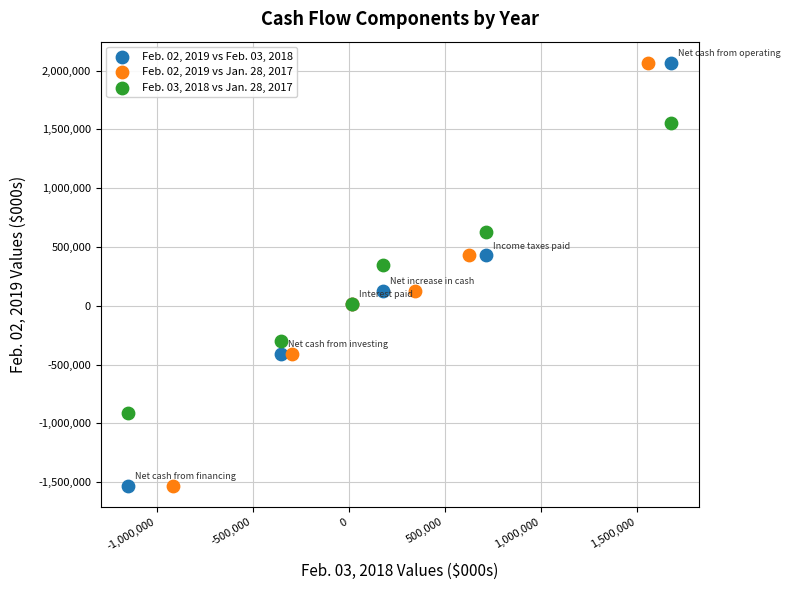

What are all the series names shown in the legend?

Feb. 02, 2019 vs Feb. 03, 2018, Feb. 02, 2019 vs Jan. 28, 2017, Feb. 03, 2018 vs Jan. 28, 2017